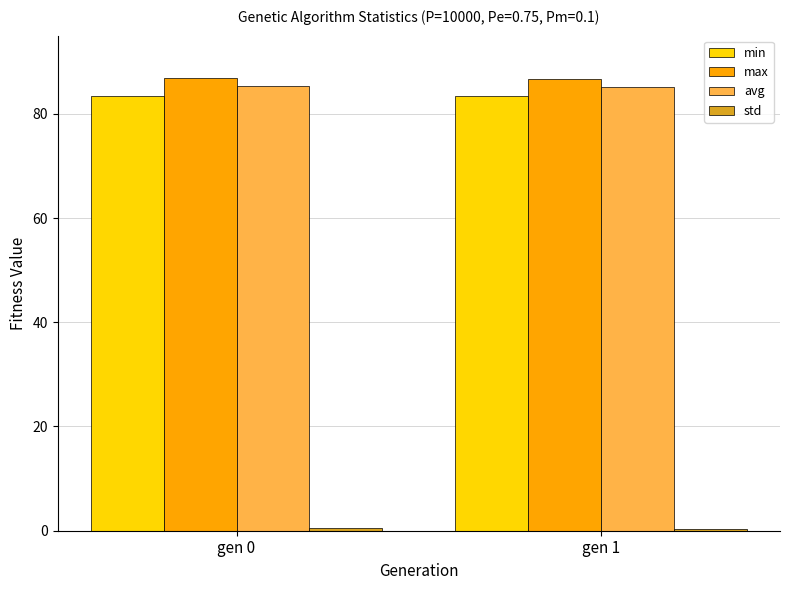

Count the number of categories in the chart.

2